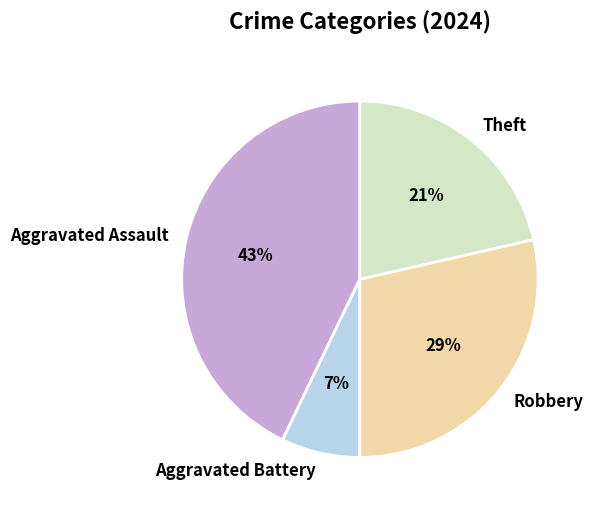

Is there any slice that represents more than half of the pie?

No